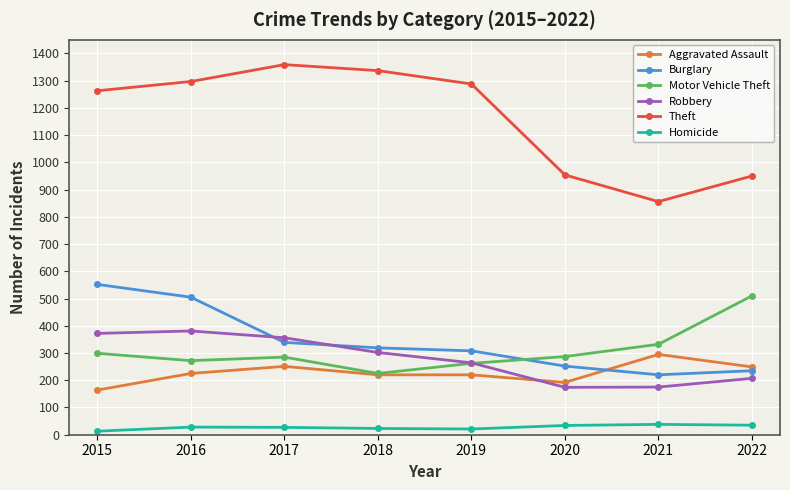

Does the chart display data point markers on the line(s)?

Yes